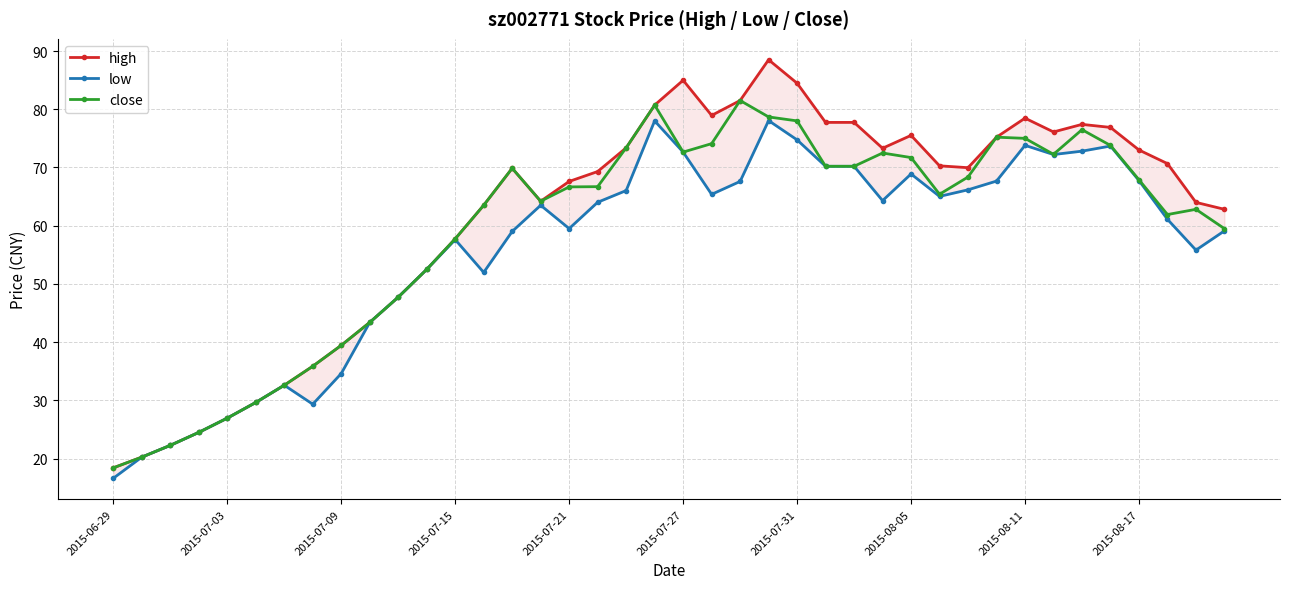

What is the average value of the high series?

61.4